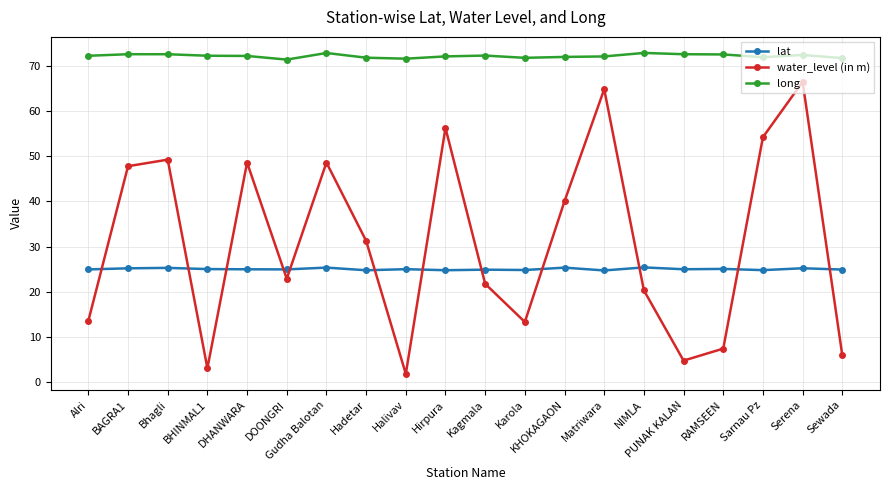

True or false: water_level (in m) and long intersect in this chart.

False